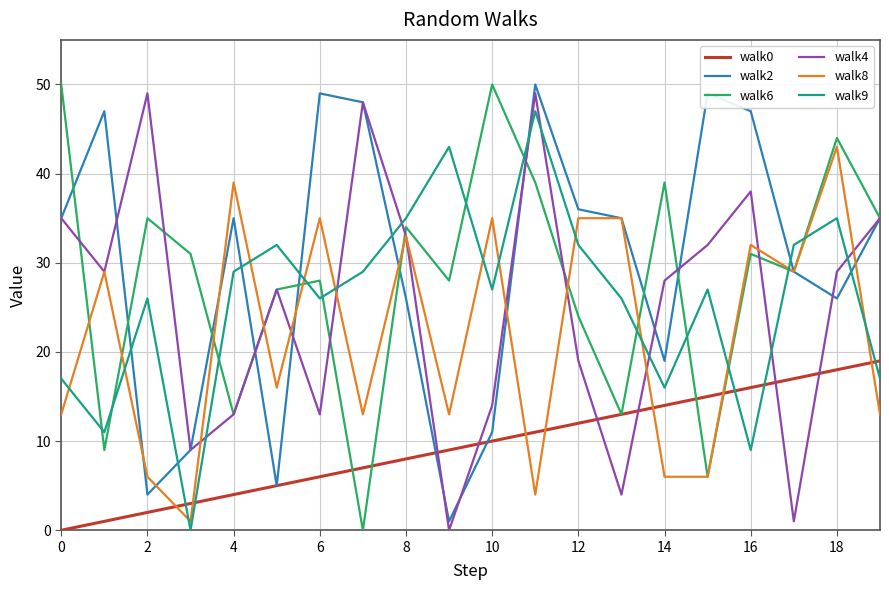

True or false: walk9 and walk0 cross at least once.

True